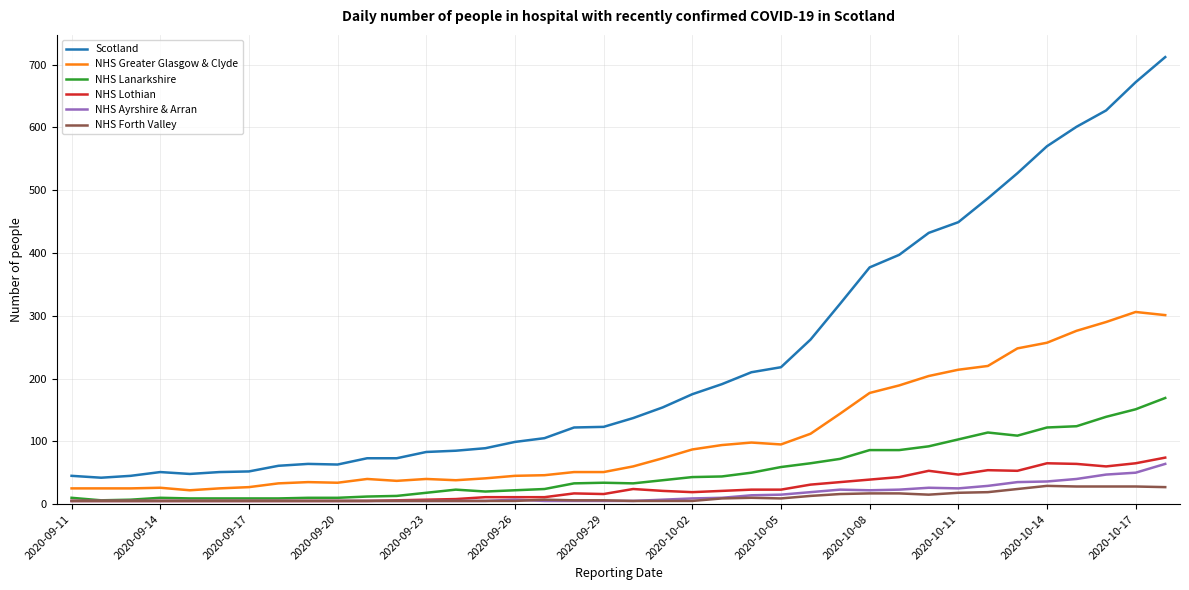

Which series has the largest total across all categories?

Scotland